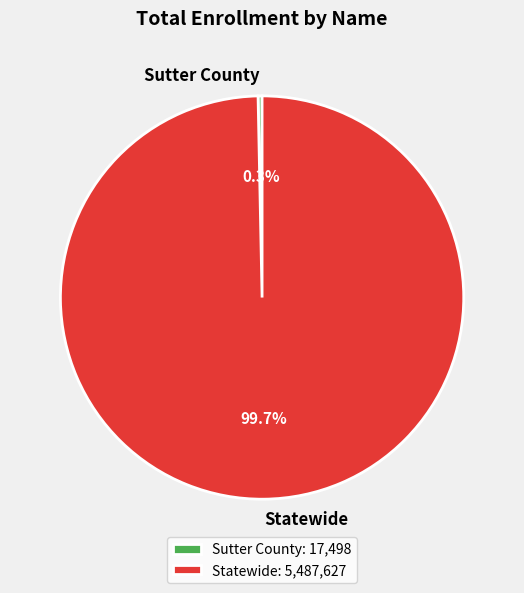

Which category has the smallest portion of the pie?

Sutter County